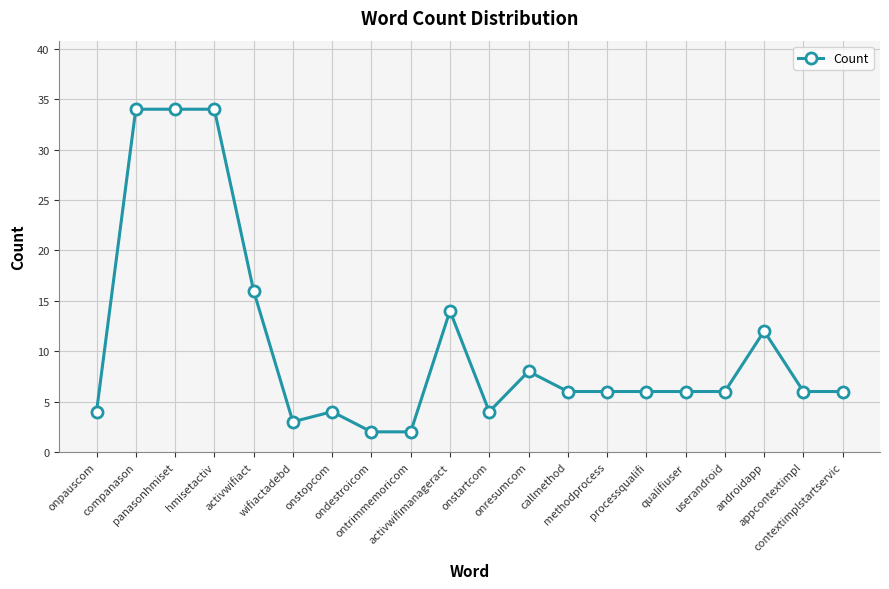

What is the maximum value shown in the chart?

34